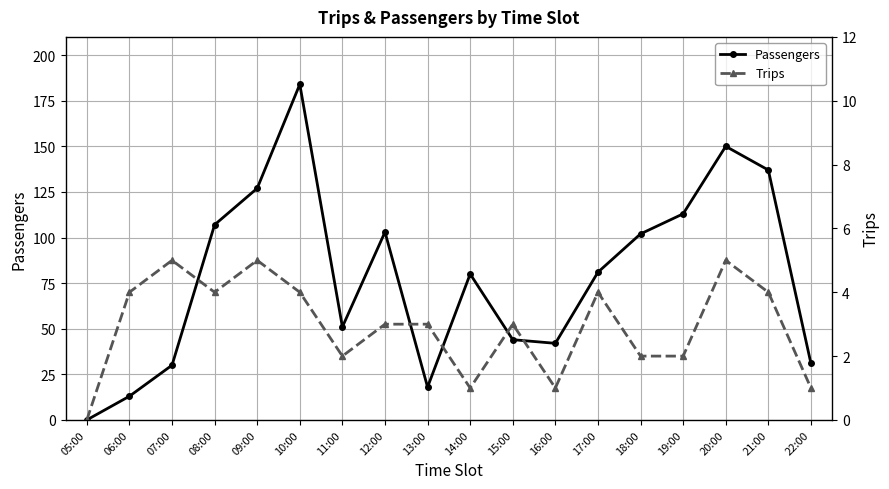

Is it true that Passengers equals 157 at 08:00?

False